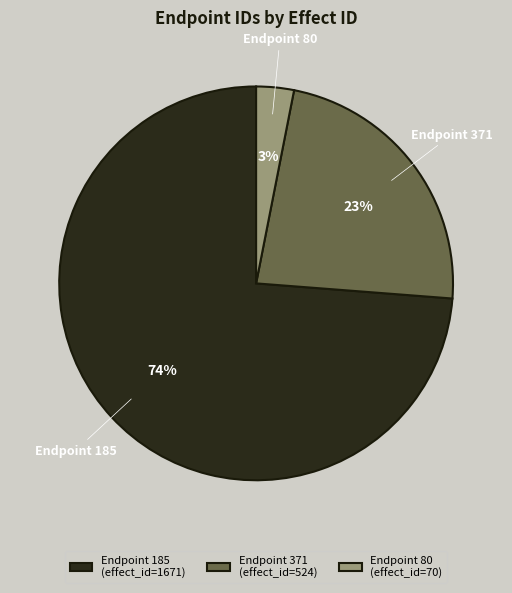

Count the number of slices in the pie.

3